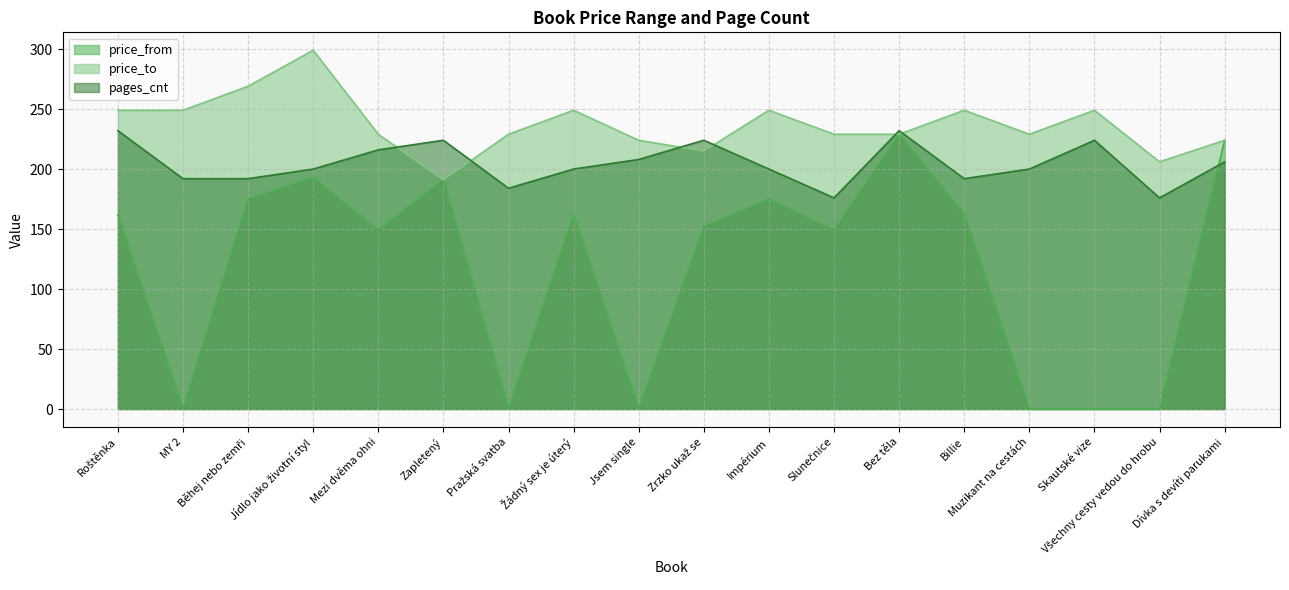

What is the value of the price_from point at the 14th from the left?

162